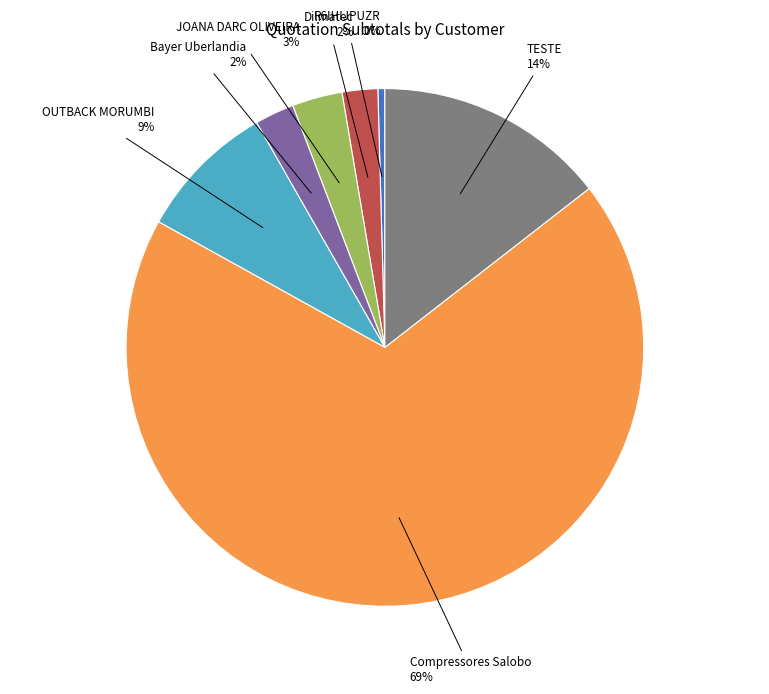

Do R6IHIJPUZR and Dilmatec together represent more than half of the pie?

No